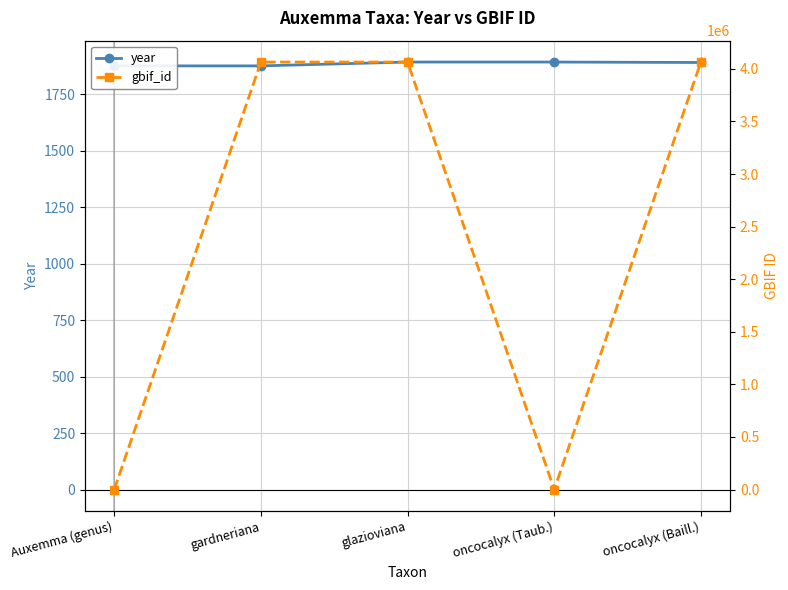

Rank the series by their maximum value, from lowest to highest.

year, gbif_id